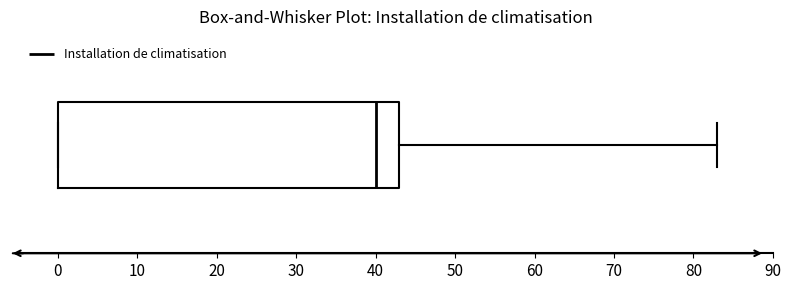

Where is the left edge of the box on the x-axis? The values are not printed on the chart, so give them approximately, as read against the axis.

0